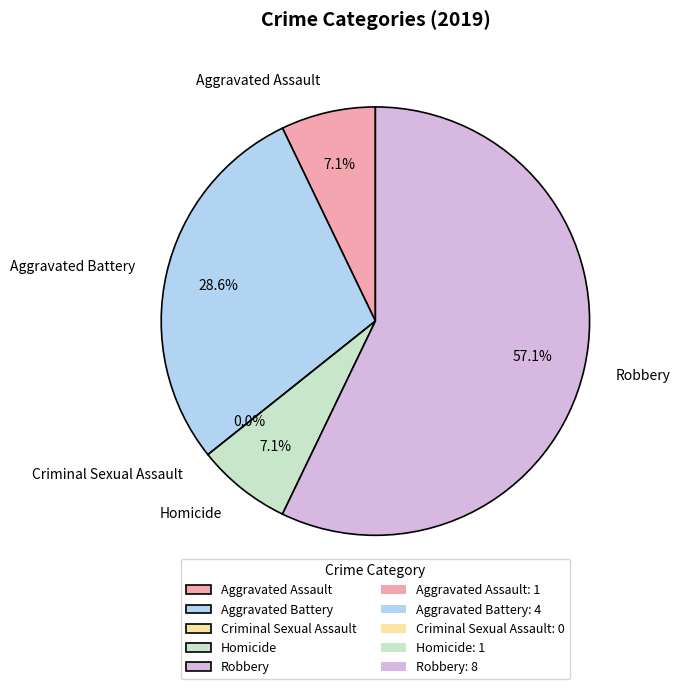

True or false: Robbery accounts for 57% of the total.

True